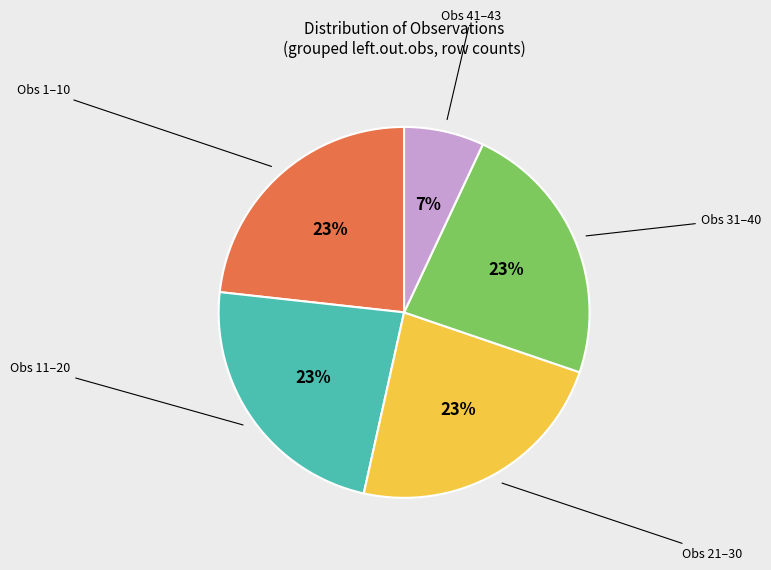

To the nearest percent, what is the difference between the largest and smallest slice percentages?

16%